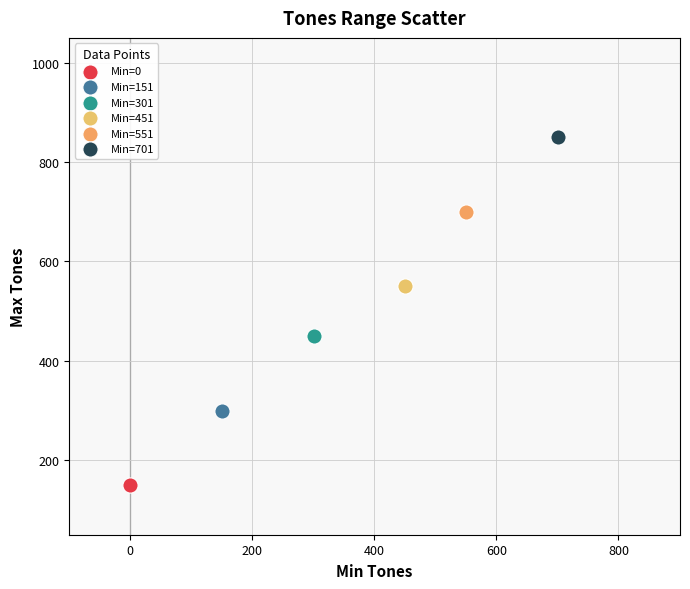

Which series contains the lowest Y value?

Min=0